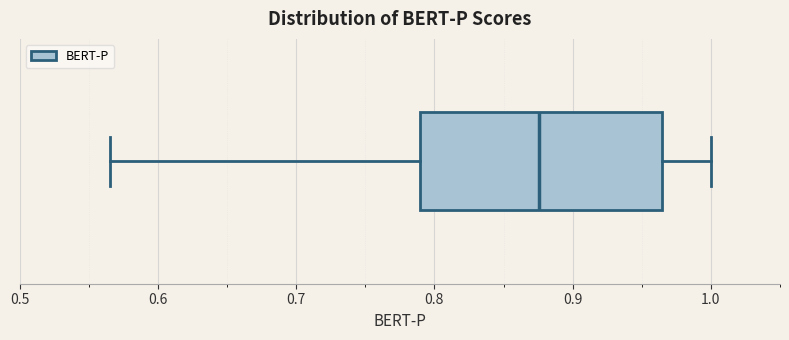

Where does the right whisker of the box end on the x-axis? The values are not printed on the chart, so give them approximately, as read against the axis.

1.00